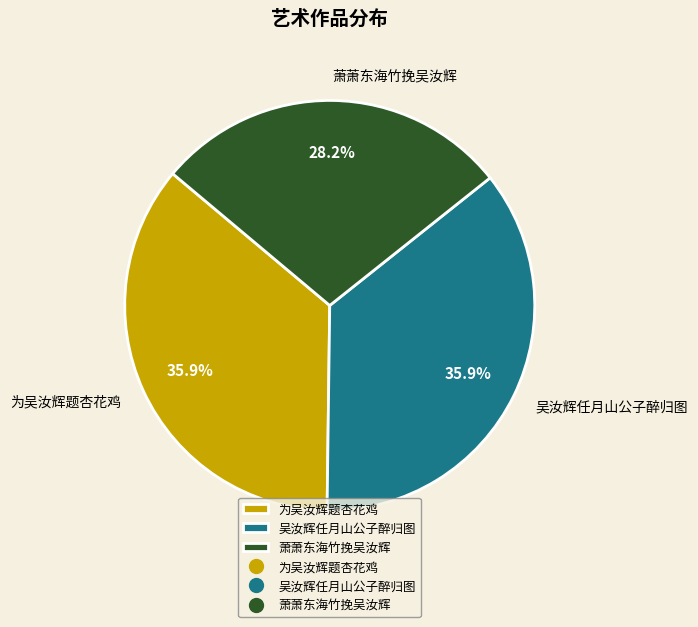

What is the ratio of the value at 吴汝辉任月山公子醉归图 to the value at 萧萧东海竹挽吴汝辉?

1.3